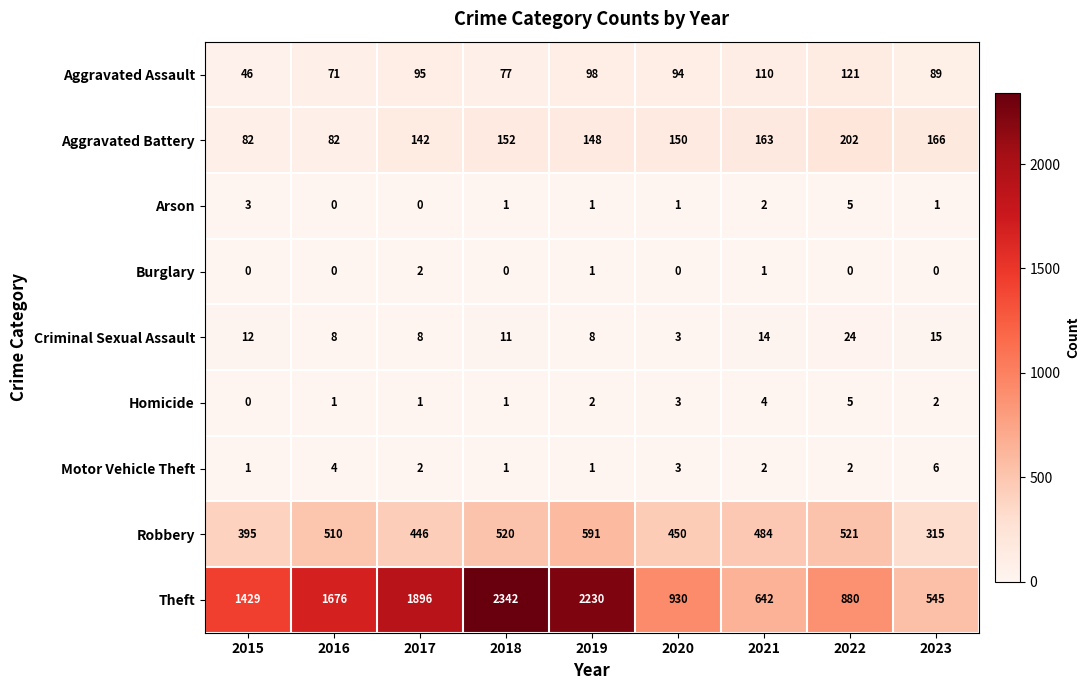

Count the Homicide values in the range 1 to 3.

6